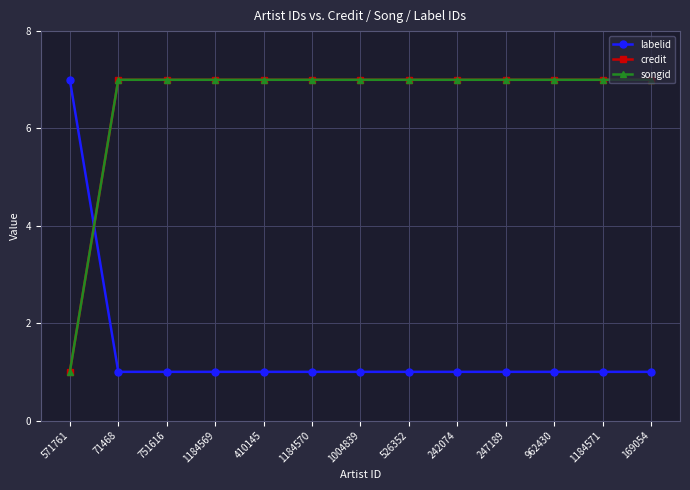

At which category does the chart reach its peak across all series?

571761